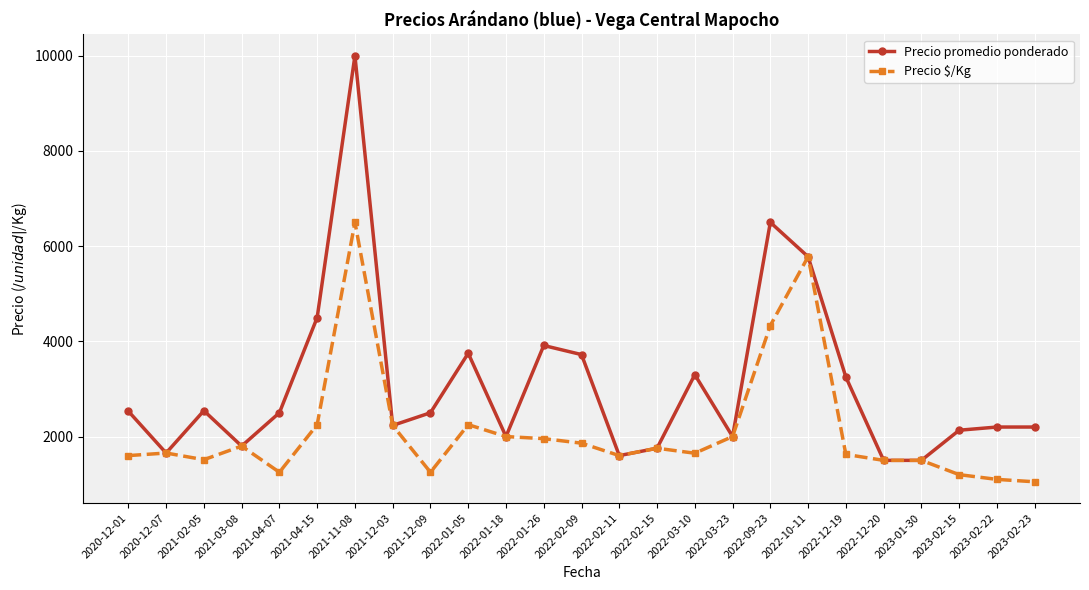

At which category is the sum across all series the highest?

2021-11-08